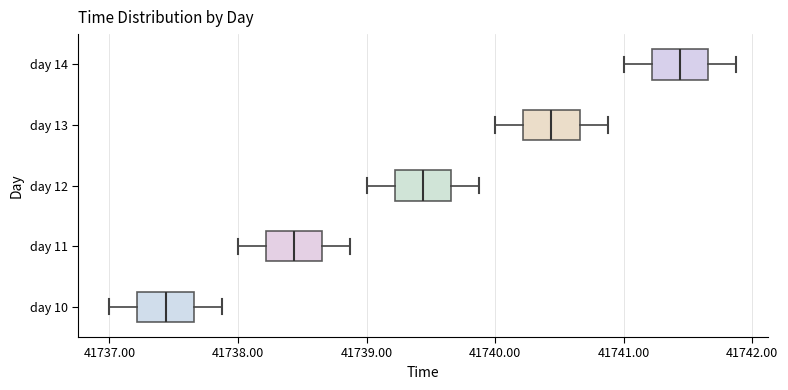

Reading bottom to top, transcribe this box plot: for each box, give where its median line is, the range the box spans, and where its two whiskers end, as read against the x-axis. The values are not printed on the chart, so give them approximately, as read against the axis.

day 10: median 41737.4, box 41737.2 to 41737.7, whiskers 41737.0 to 41737.9
day 11: median 41738.4, box 41738.2 to 41738.7, whiskers 41738.0 to 41738.9
day 12: median 41739.4, box 41739.2 to 41739.7, whiskers 41739.0 to 41739.9
day 13: median 41740.4, box 41740.2 to 41740.7, whiskers 41740.0 to 41740.9
day 14: median 41741.4, box 41741.2 to 41741.7, whiskers 41741.0 to 41741.9